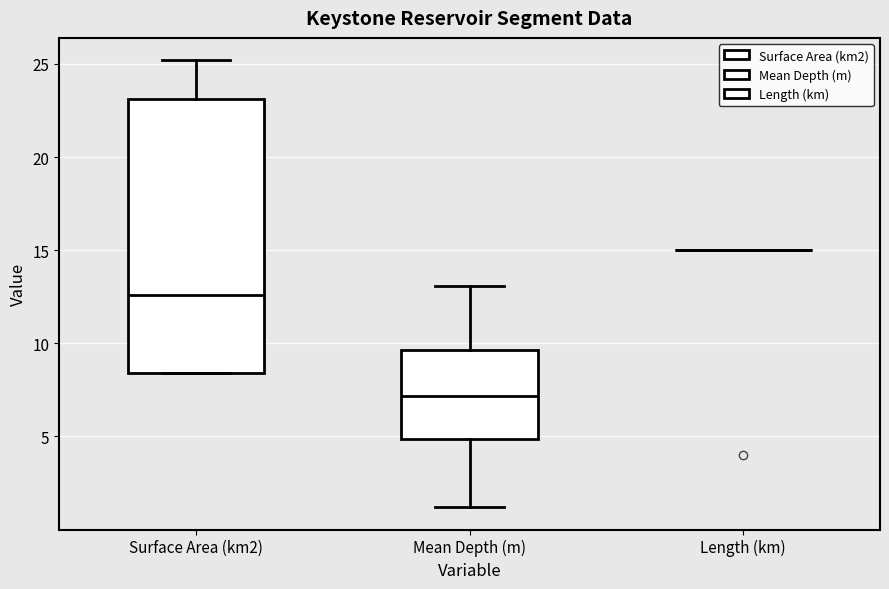

Where does the median line of the box for Surface Area (km2) sit on the y-axis? The values are not printed on the chart, so give them approximately, as read against the axis.

12.5